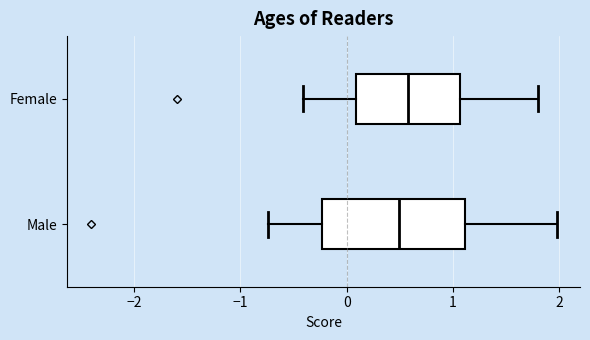

Where is the left edge of the box for Male on the x-axis? The values are not printed on the chart, so give them approximately, as read against the axis.

-0.2